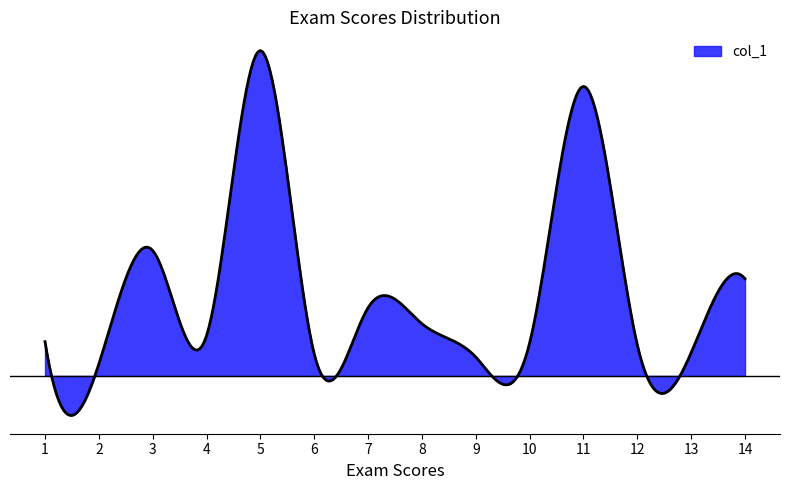

Reading left to right, list all the values displayed in this chart.

1=10.9	2=3.8	3=39.9	4=12.8	5=103.5	6=7.0	7=21.7	8=16.6	9=6.0	10=10.5	11=92.1	12=9.9	13=7.4	14=30.9